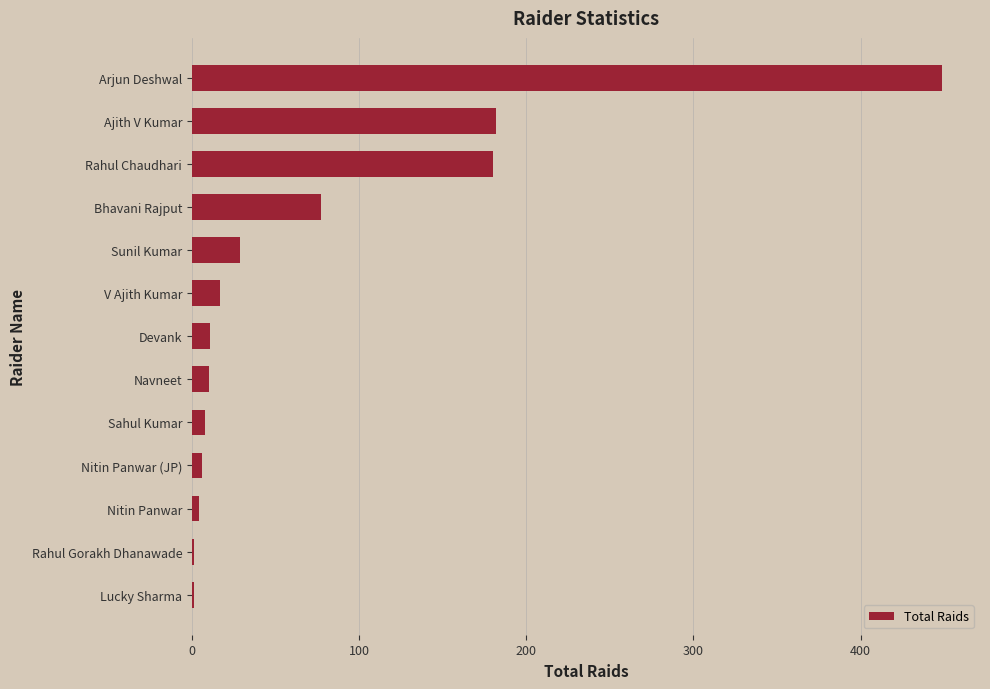

What is the greatest value displayed?

449